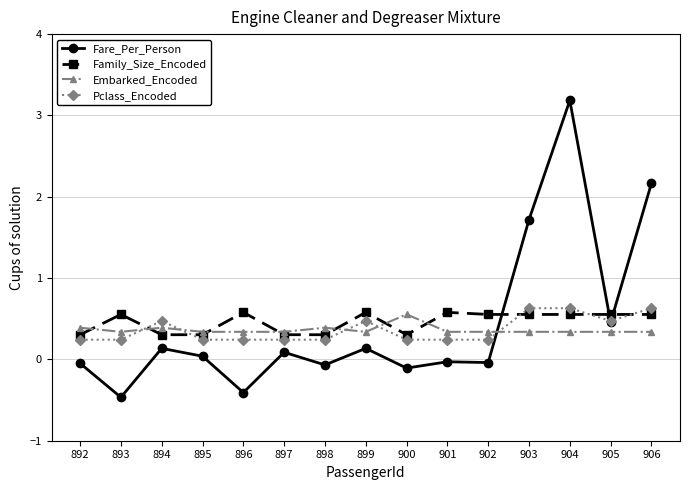

What is the sum of all Embarked_Encoded values?

5.5